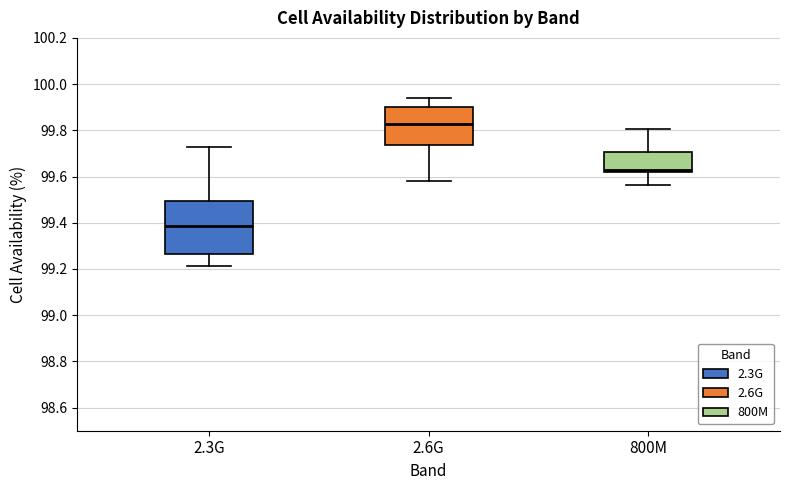

Where is the lower edge of the box for 2.3G on the y-axis? The values are not printed on the chart, so give them approximately, as read against the axis.

99.26